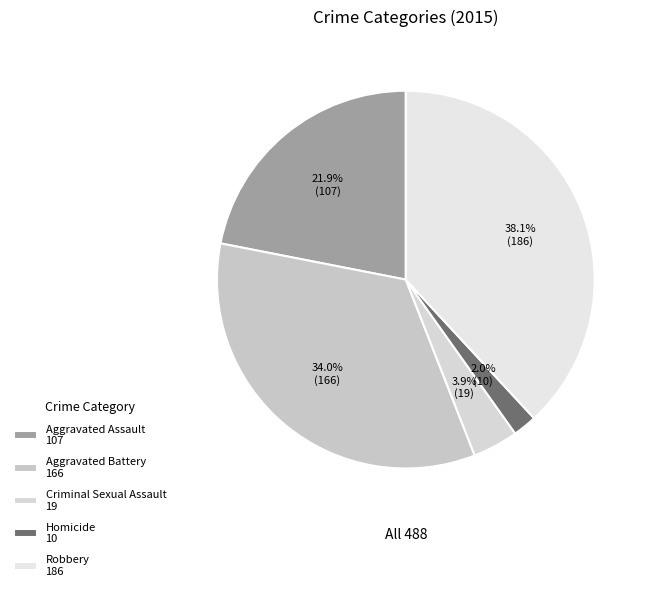

Do Aggravated Battery and Homicide together represent more than half of the pie?

No